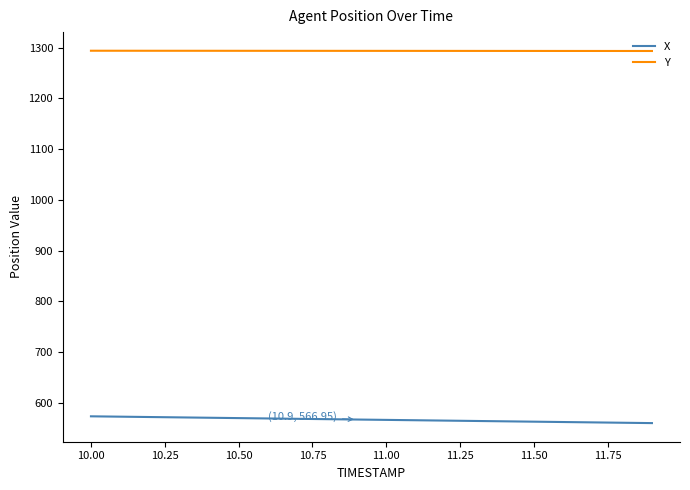

What is the maximum value shown in the chart?

1294.1